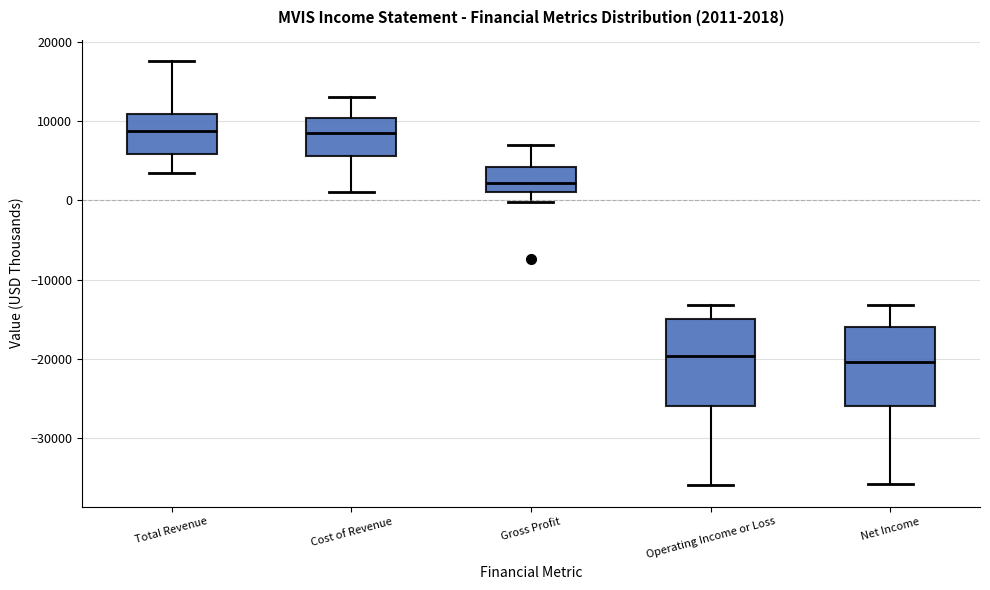

Comparing the boxes themselves (not the whiskers), which one is the tallest?

Operating Income or Loss